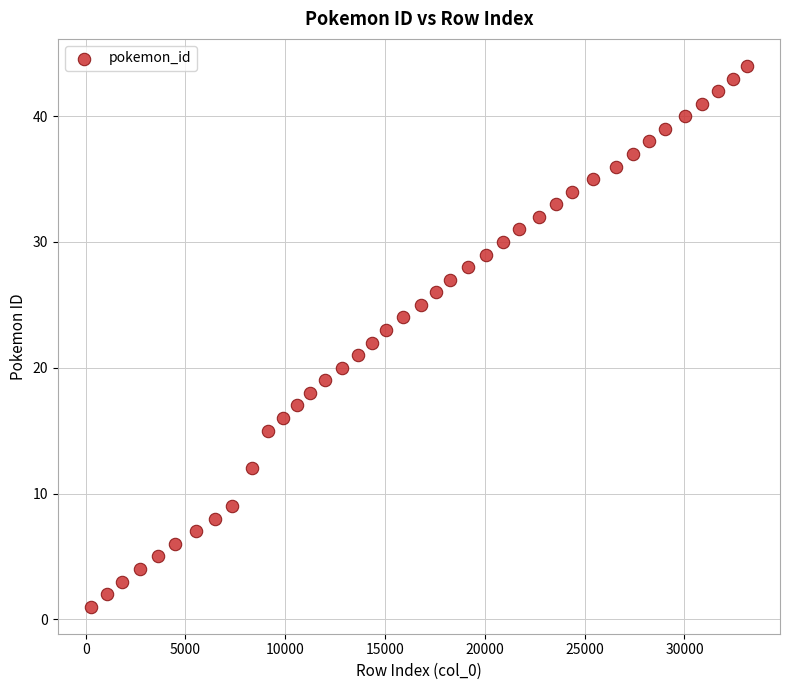

What is the range of Y values (max minus min)?

43